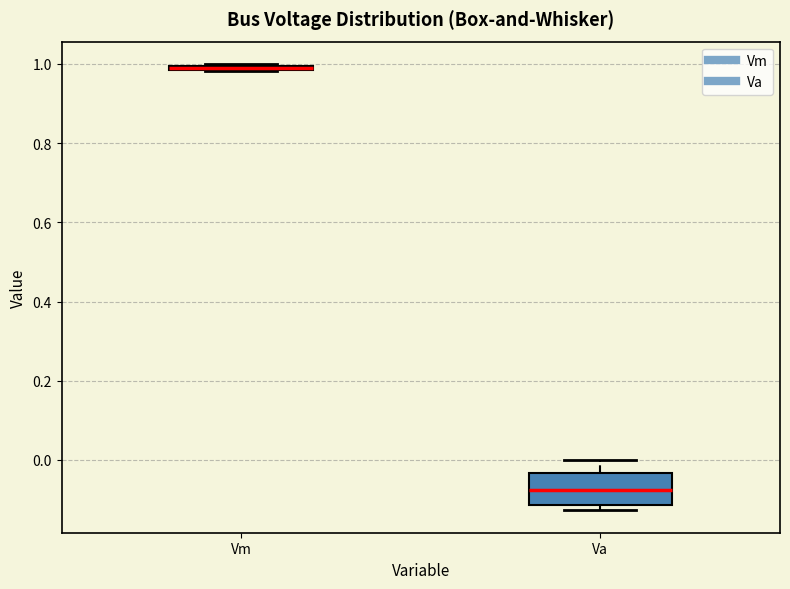

Which box's median line is the highest?

Vm